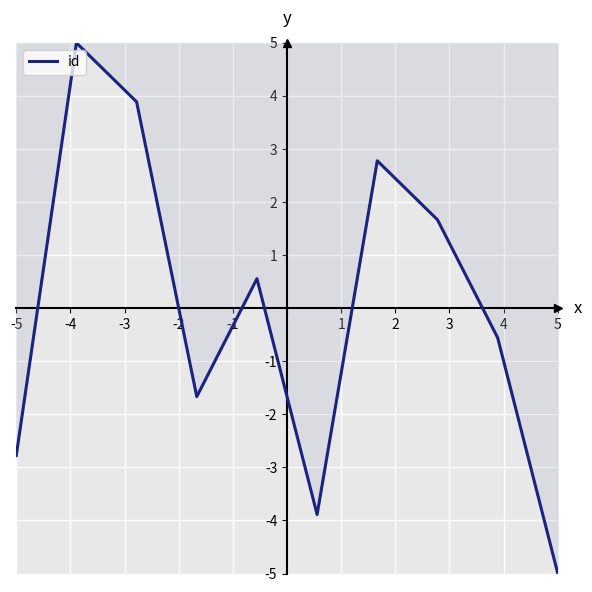

What is the maximum value shown in the chart?

5.0